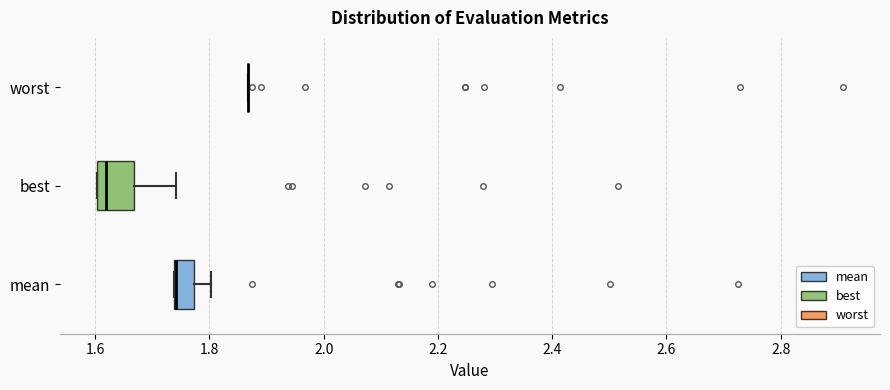

Reading bottom to top, read every box against the x-axis: the position of its median line, the range the box covers, and the ends of its whiskers. The values are not printed on the chart, so give them approximately, as read against the axis.

mean: median 1.74 (drawn on the box's left edge), box 1.74 to 1.78, whiskers 1.74 to 1.80
best: median 1.62, box 1.60 to 1.66, whiskers 1.60 to 1.74
worst: box collapsed to a line at 1.86, whiskers 1.86 to 1.86